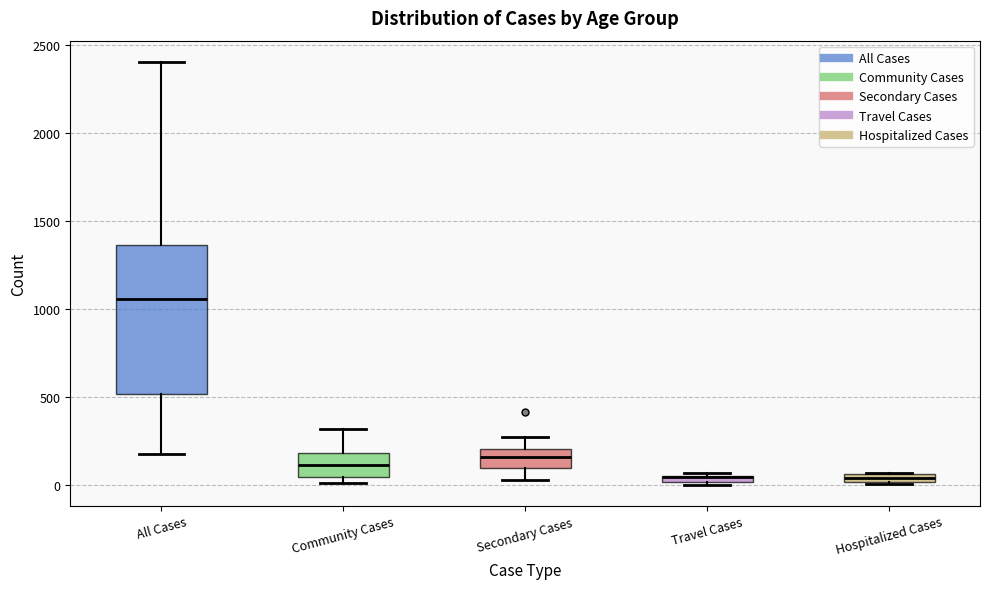

Which box is the tallest, from its lower edge to its upper edge?

All Cases